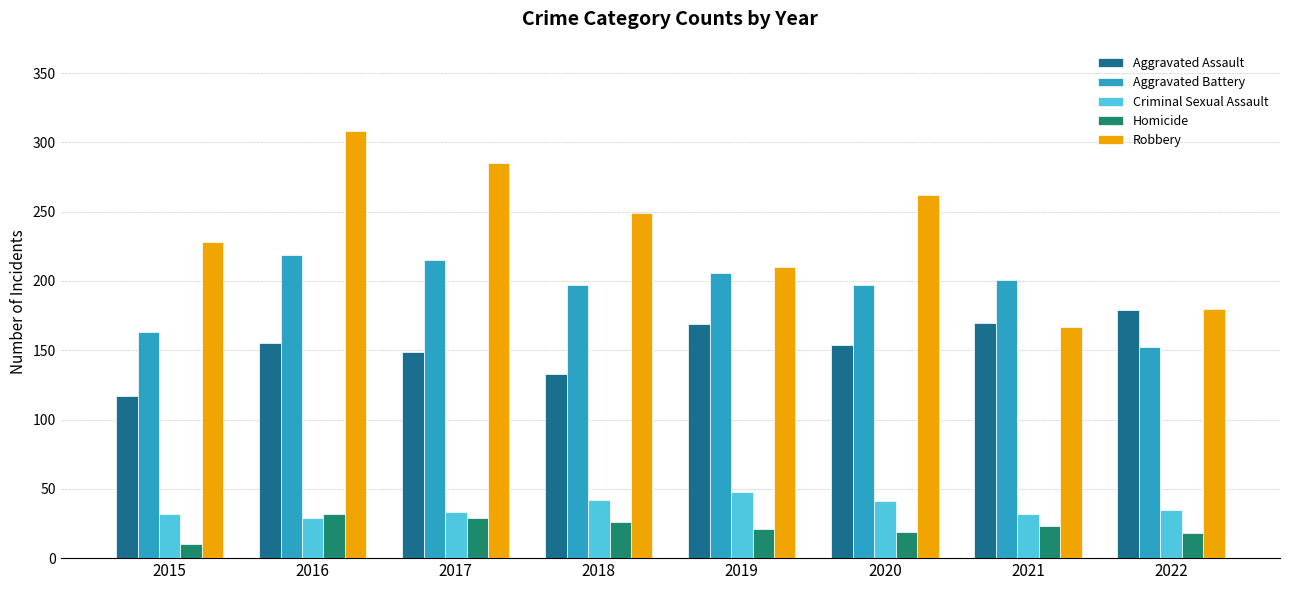

At how many categories does at least one series exceed 19?

8